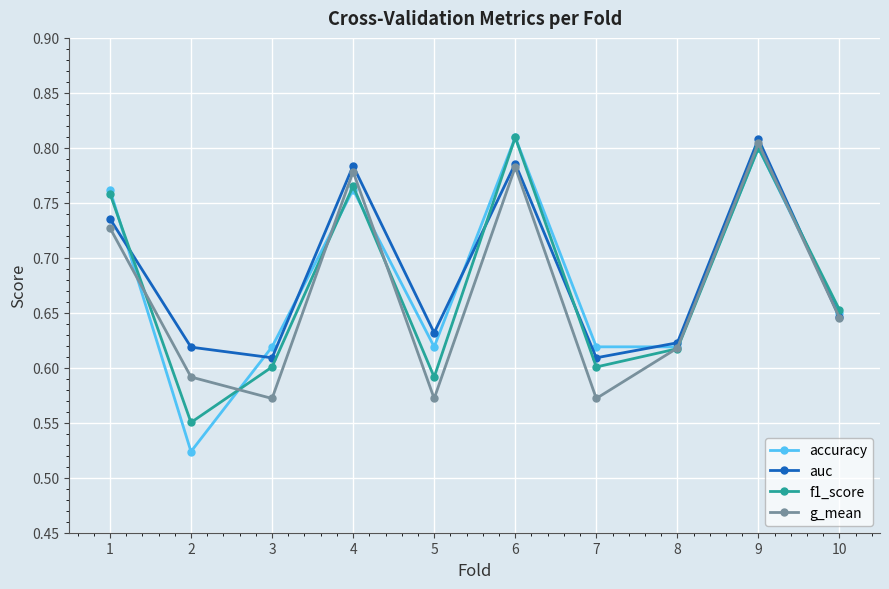

Rank the series by their average value, from highest to lowest.

auc, accuracy, f1_score, g_mean